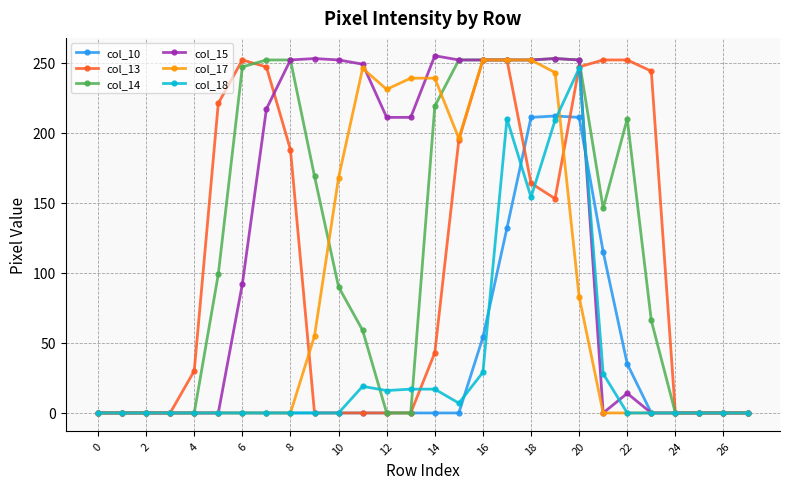

What is the maximum value shown in the chart?

255